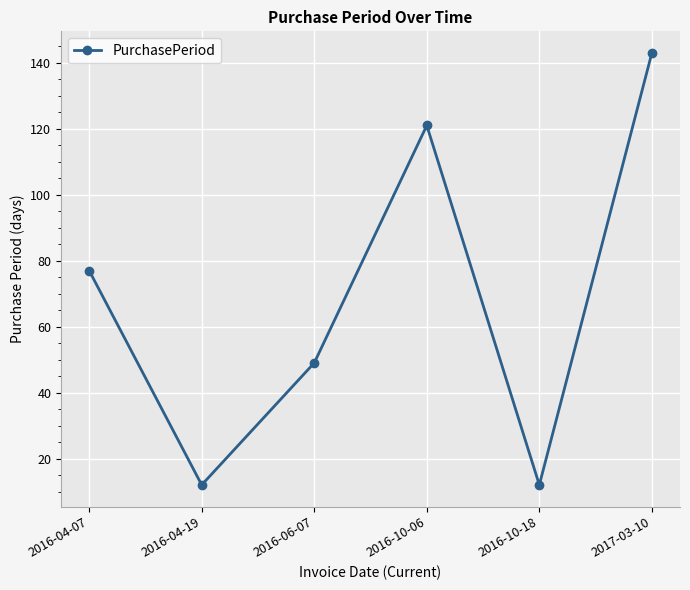

How many points are higher than both their immediate neighbors (excluding endpoints)?

1